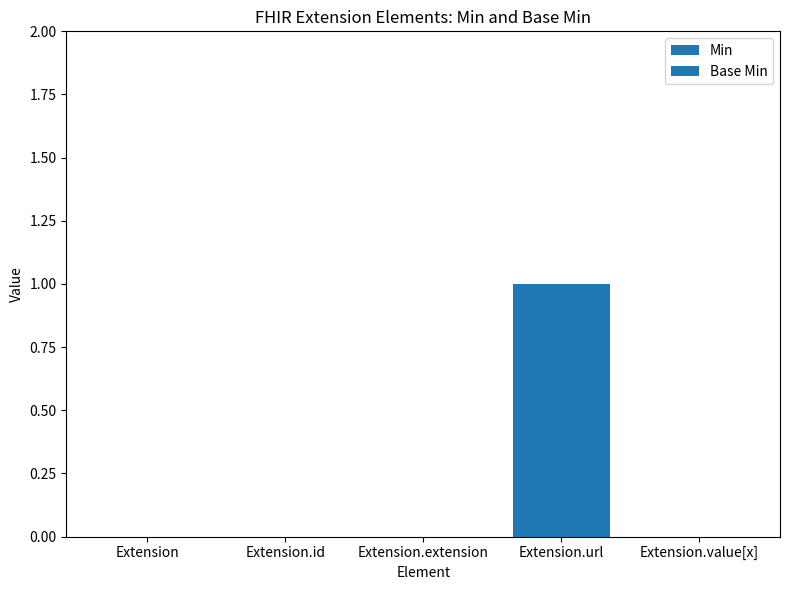

How many groups of bars are there?

5